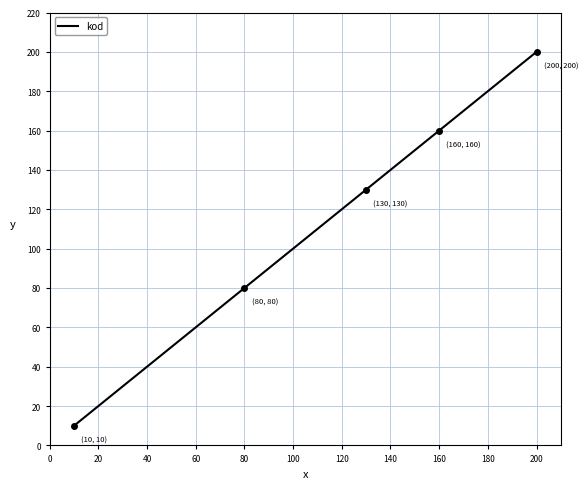

Reading left to right, list all the values displayed in this chart.

10	20	30	40	50	60	70	80	90	100	110	120	130	140	150	160	170	180	190	200